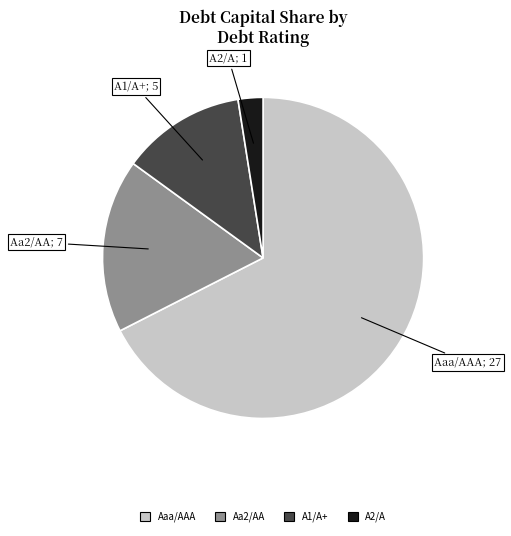

Is Aa2/AA the majority of the pie?

No